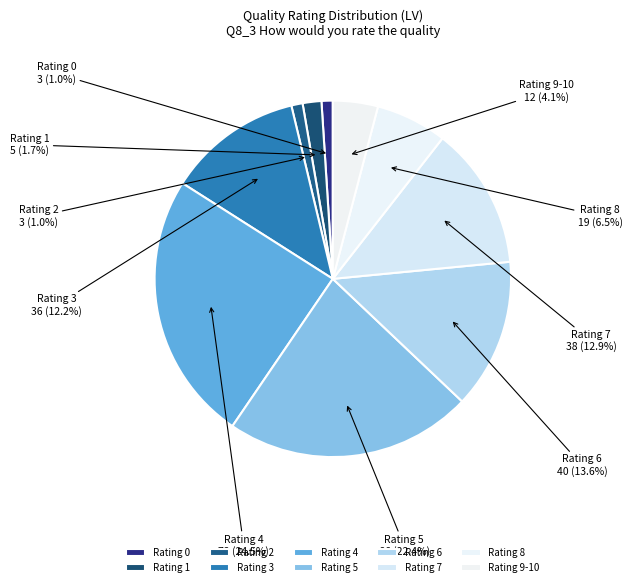

Approximately how many times larger is the value at Rating 4 compared to Rating 7?

1.9